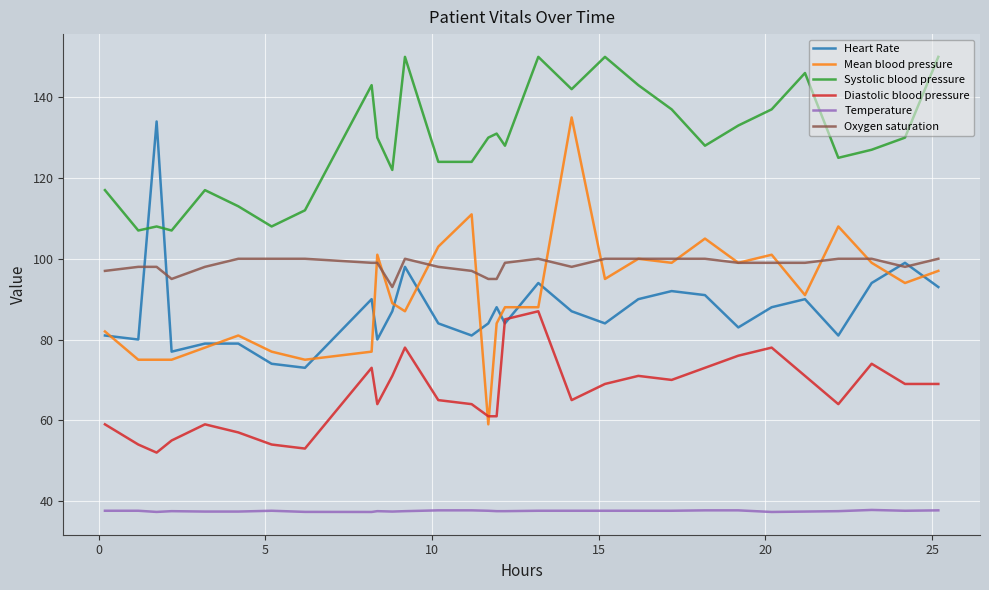

What is the minimum value for Temperature?

37.3